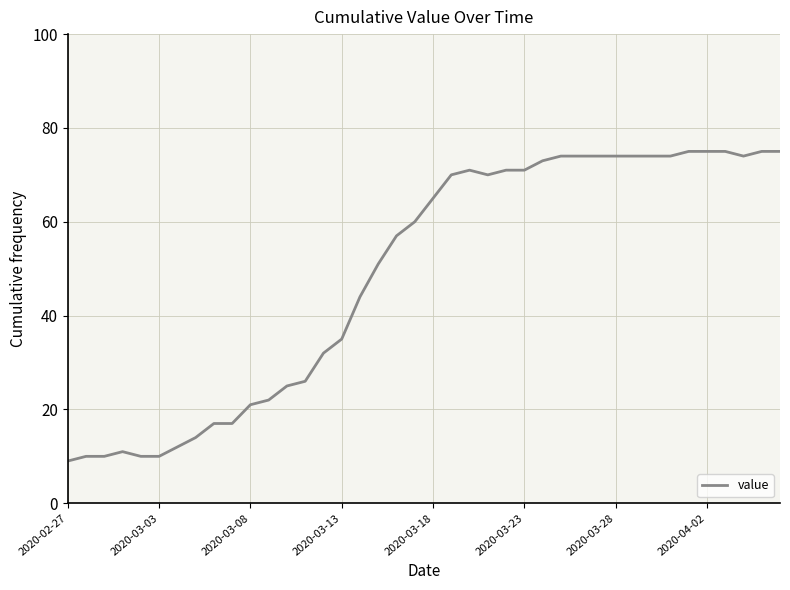

What is the minimum value shown in the chart?

9